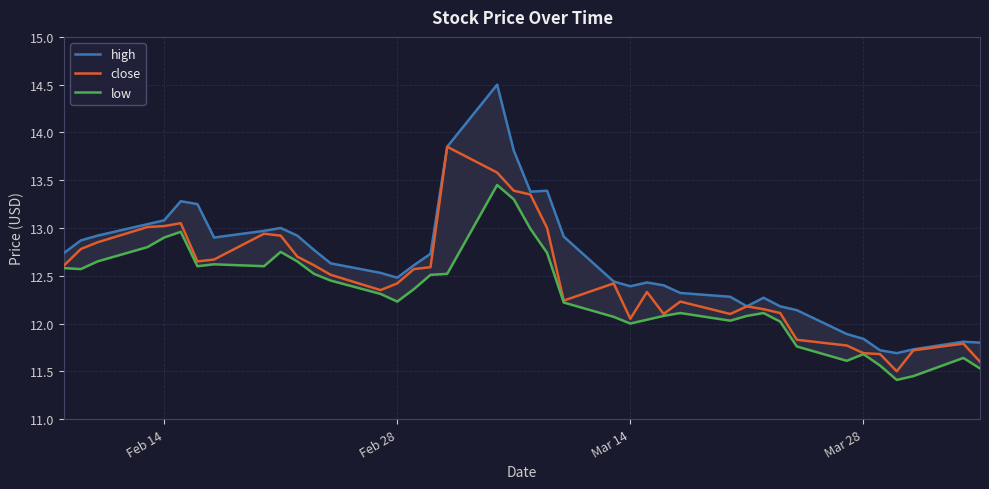

What is the difference between the maximum and minimum values in the low series?

2.0